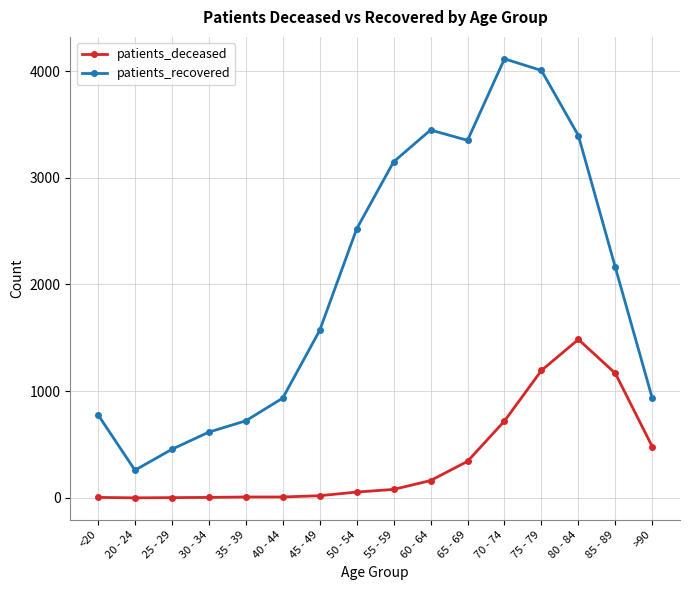

Rank the series by their average value, from highest to lowest.

patients_recovered, patients_deceased